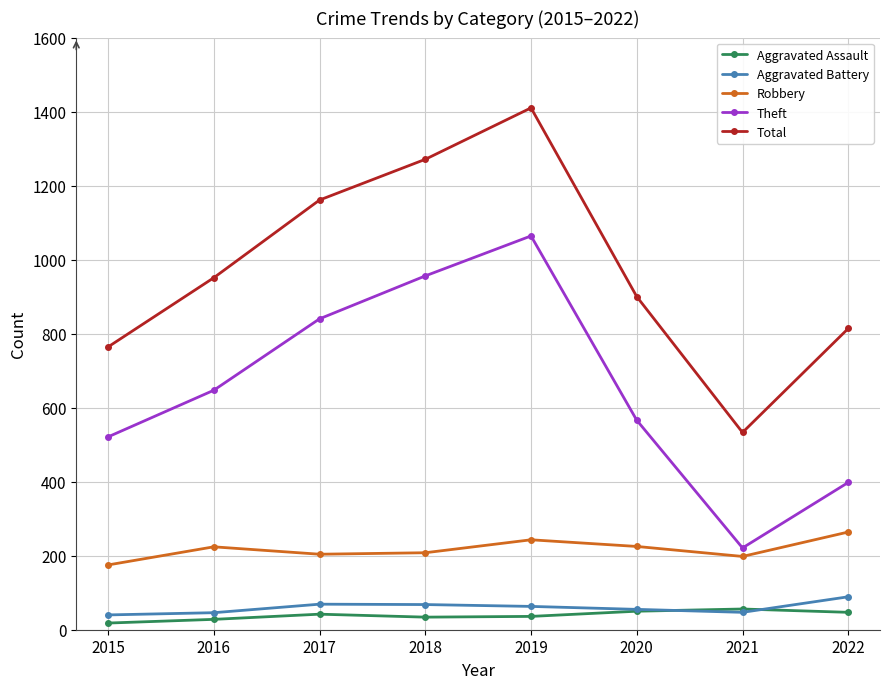

What is the difference between the Total values at 2021 and 2015?

231